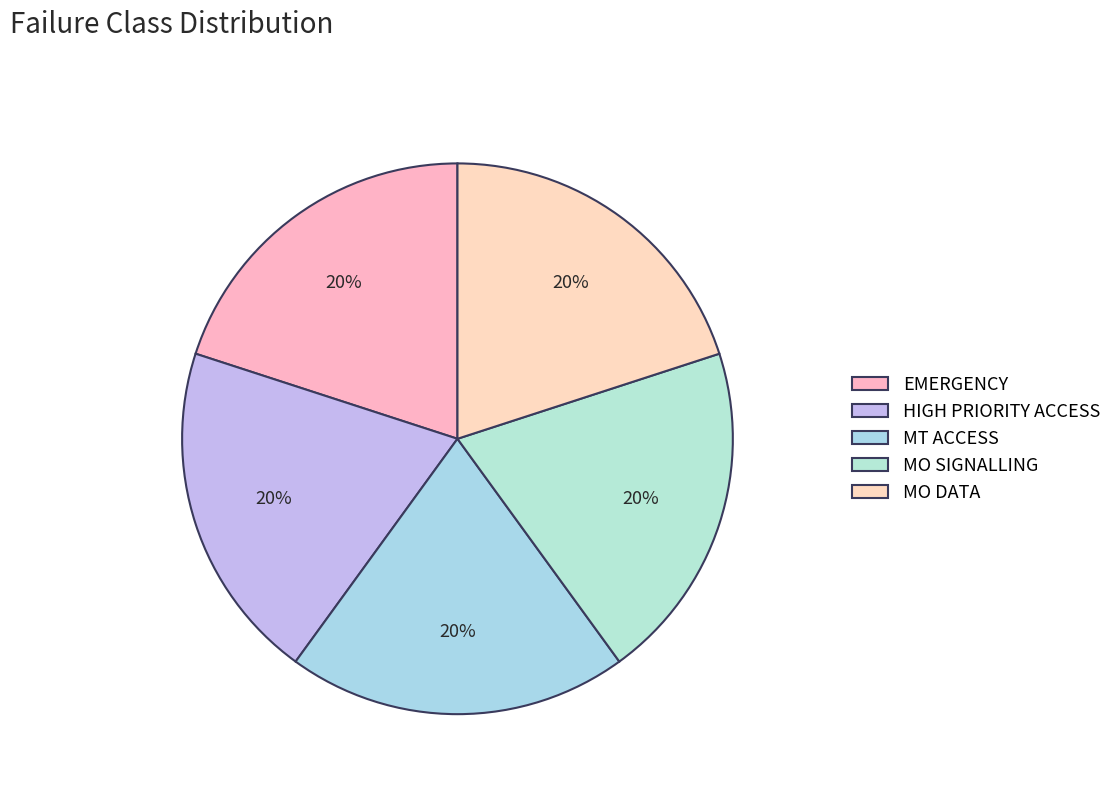

Does any single category account for the majority?

No